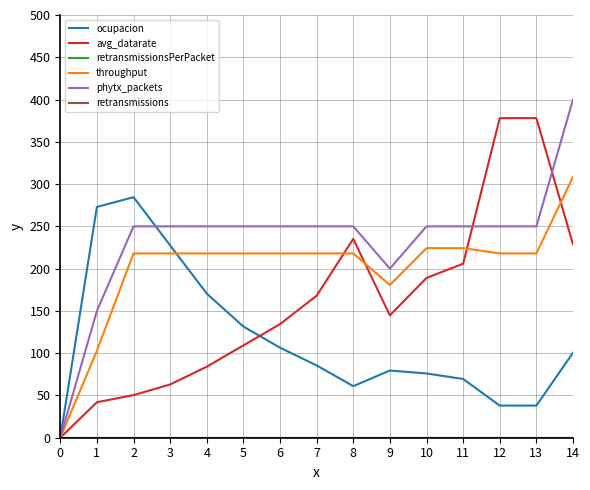

Does the chart have visible grid lines?

Yes